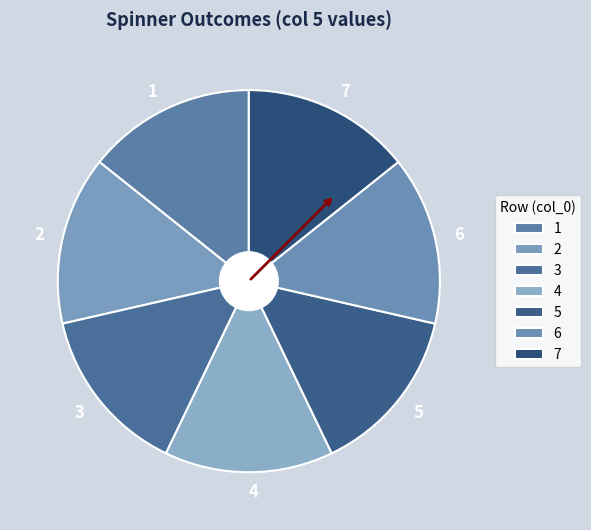

Is the sum of 4 and 7 greater than half?

No